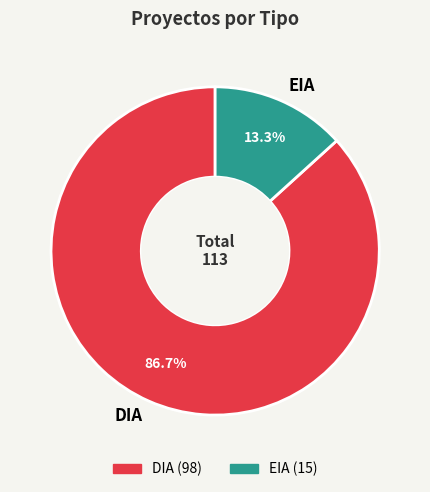

To the nearest percent, what is the average slice percentage?

50%